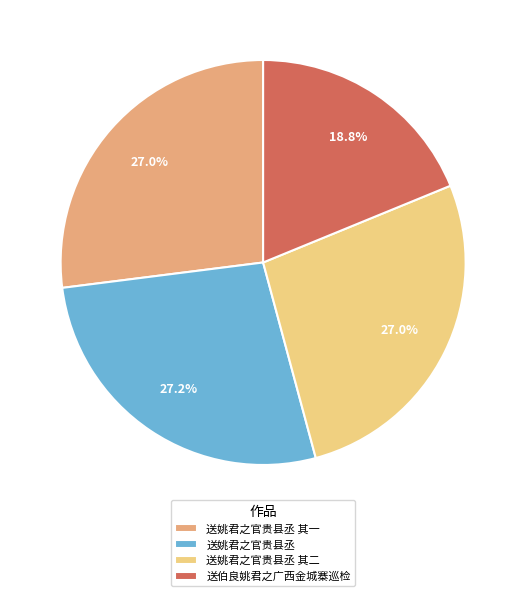

To the nearest percent, what portion does 送姚君之官贵县丞 其二 represent?

27%